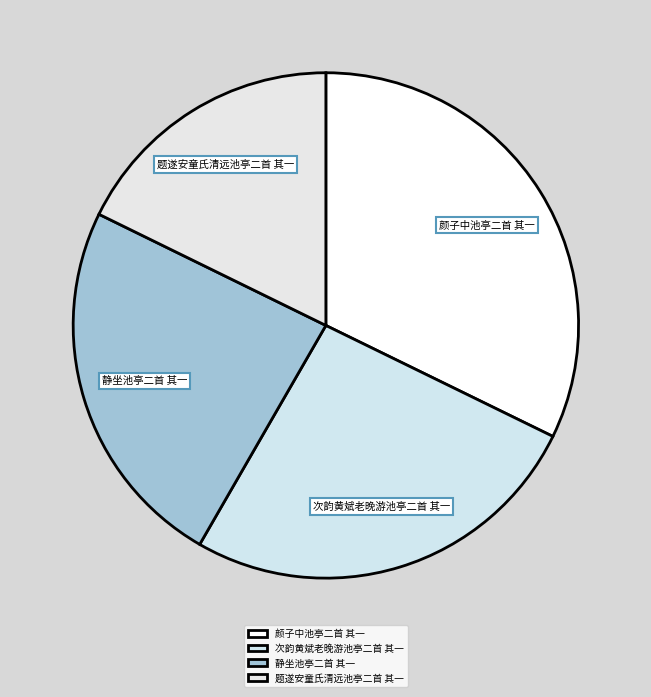

What is the ratio of the value at 静坐池亭二首 其一 to the value at 颜子中池亭二首 其一?

0.7